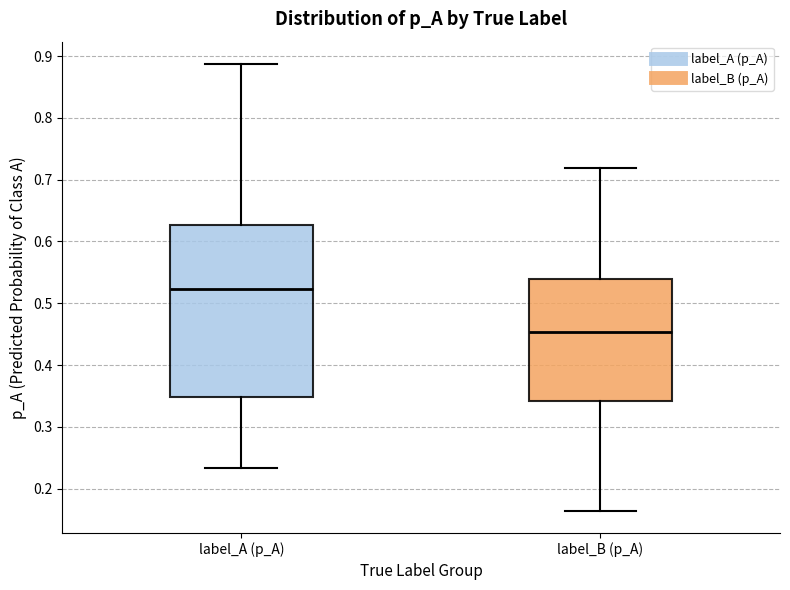

Reading left to right, transcribe this box plot: for each box, give where its median line is, the range the box spans, and where its two whiskers end, as read against the y-axis. The values are not printed on the chart, so give them approximately, as read against the axis.

label_A (p_A): median 0.52, box 0.35 to 0.63, whiskers 0.23 to 0.89
label_B (p_A): median 0.45, box 0.34 to 0.54, whiskers 0.16 to 0.72